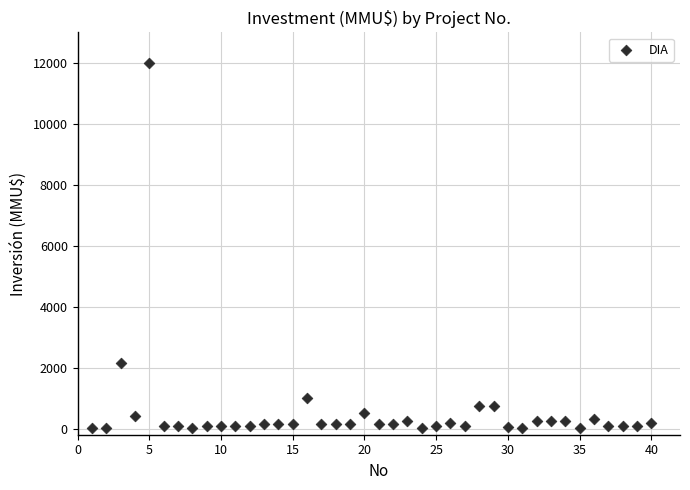

What is the range of Y values (max minus min)?

11990